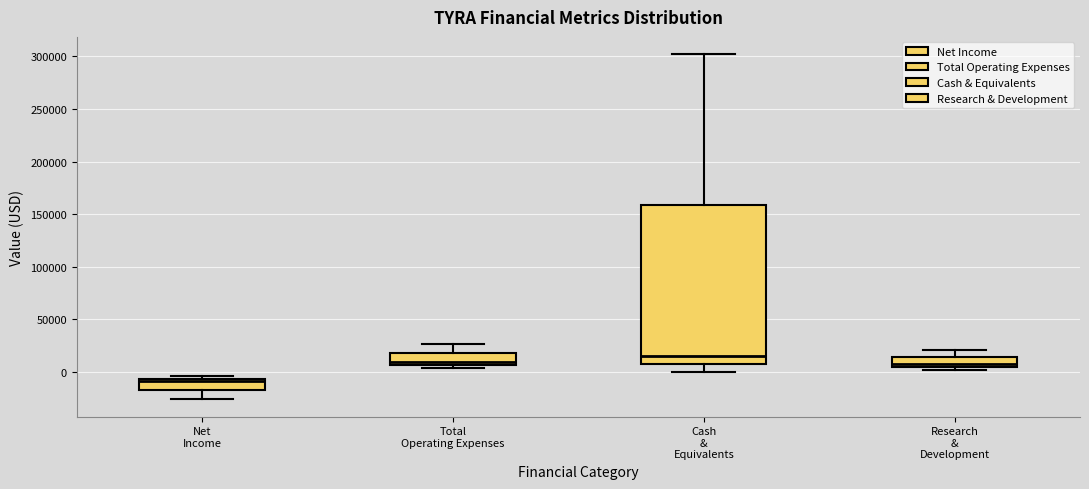

Which box's median line is the highest?

Cash & Equivalents